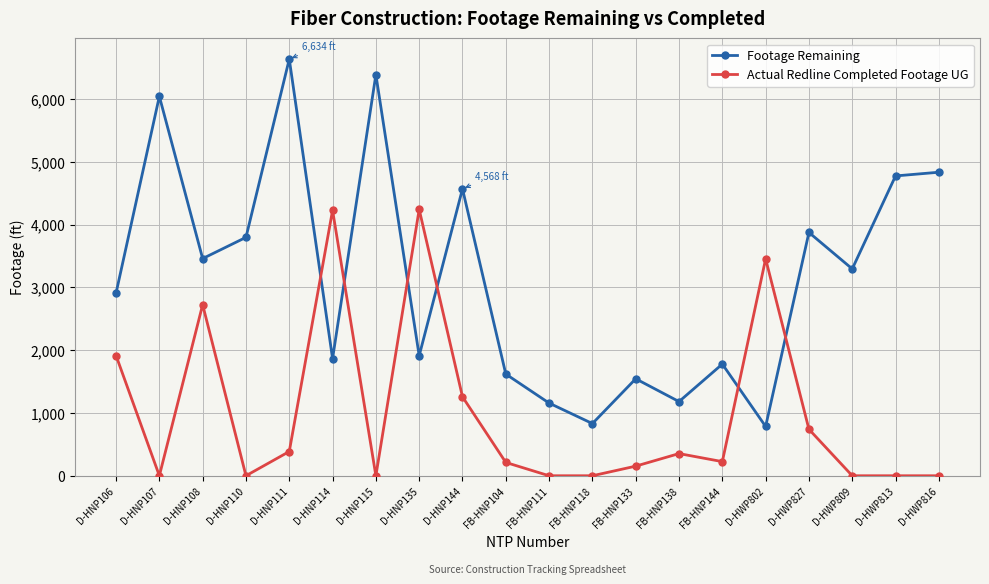

How many lines are shown in the chart?

2